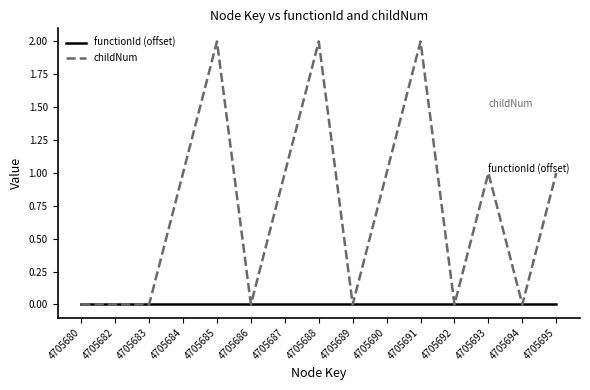

Reading right to left, what are all the values shown in this chart?

functionId (offset): 4705695=0	4705694=0	4705693=0	4705692=0	4705691=0	4705690=0	4705689=0	4705688=0	4705687=0	4705686=0	4705685=0	4705684=0	4705683=0	4705682=0	4705680=0
childNum: 4705695=1	4705694=0	4705693=1	4705692=0	4705691=2	4705690=1	4705689=0	4705688=2	4705687=1	4705686=0	4705685=2	4705684=1	4705683=0	4705682=0	4705680=0